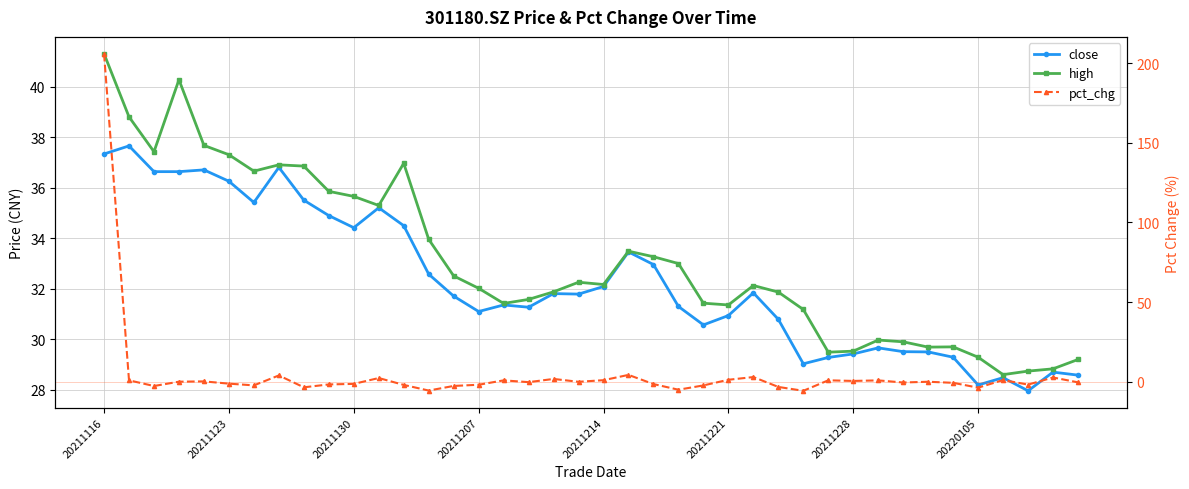

Rank the series by their maximum value, from lowest to highest.

close, high, pct_chg